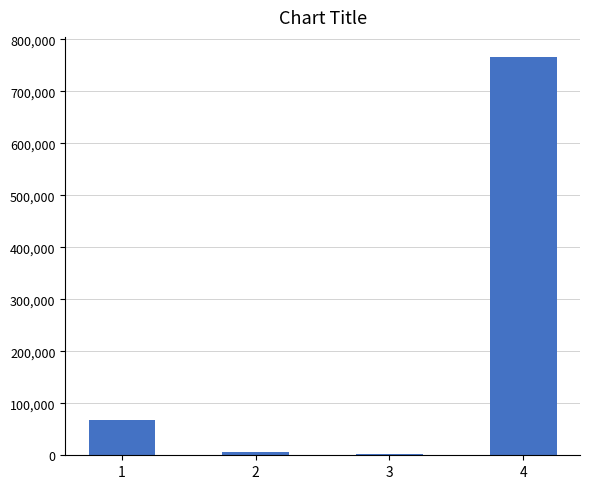

What is the maximum value shown in the chart?

766372